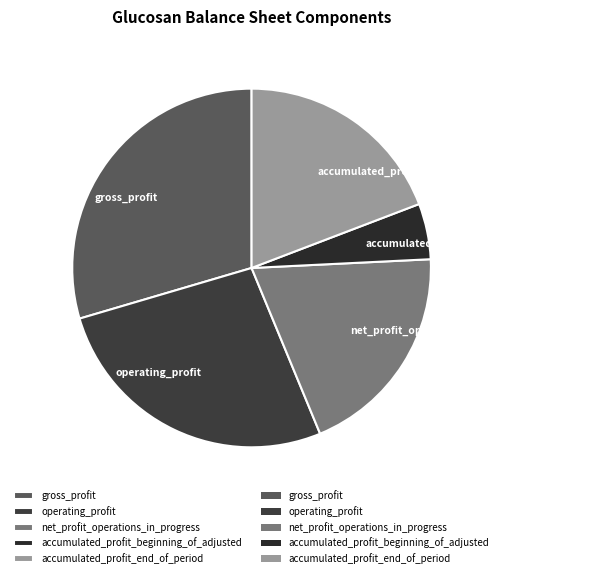

Does any single category account for the majority?

No